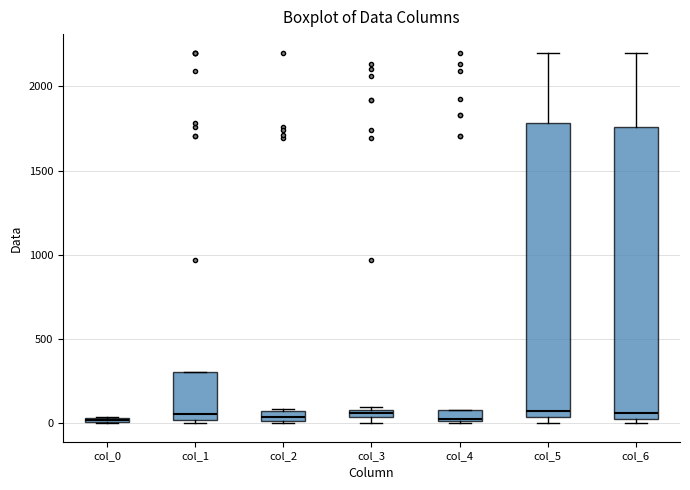

Where does the upper whisker of the box for col_6 end on the y-axis? The values are not printed on the chart, so give them approximately, as read against the axis.

2200